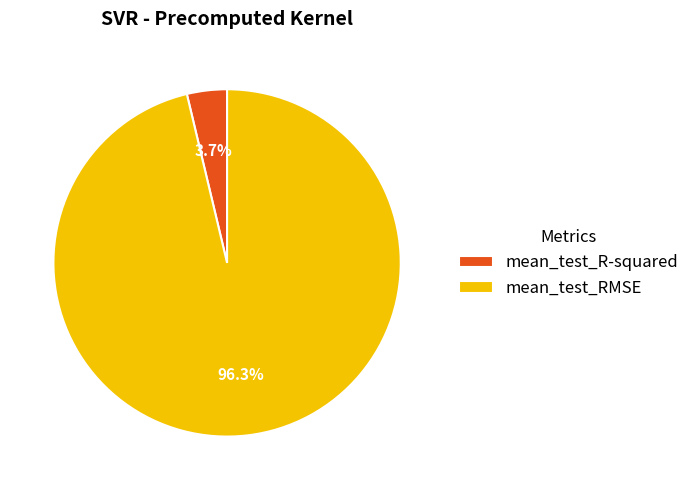

True or false: mean_test_R-squared accounts for 4% of the total.

True